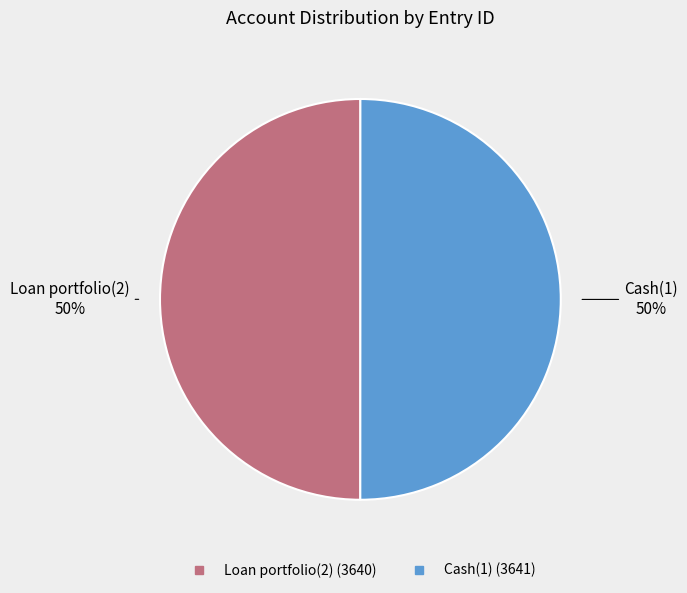

Is it true that Loan portfolio(2) is 57% of the pie?

False